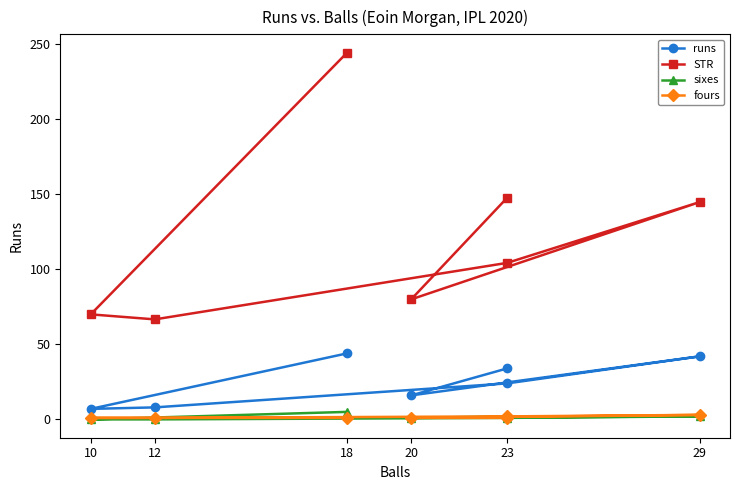

What is the average value of the STR series?

122.6